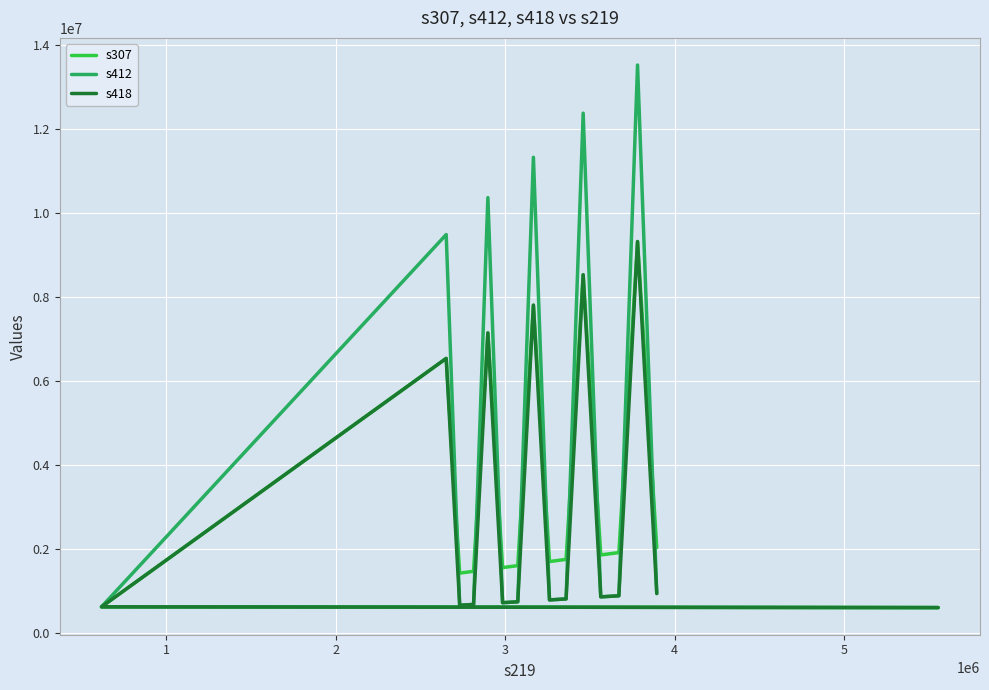

The value of s418 at 5 is 7135976. True or false?

True